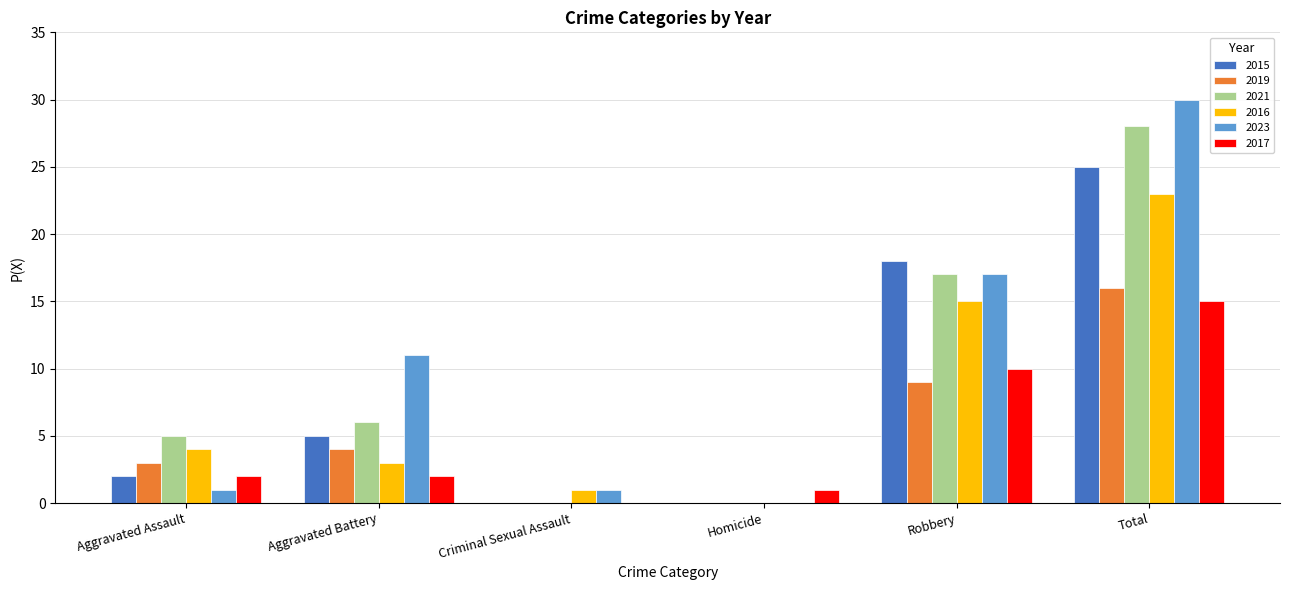

Which category has the highest value in the 2021 series?

Total